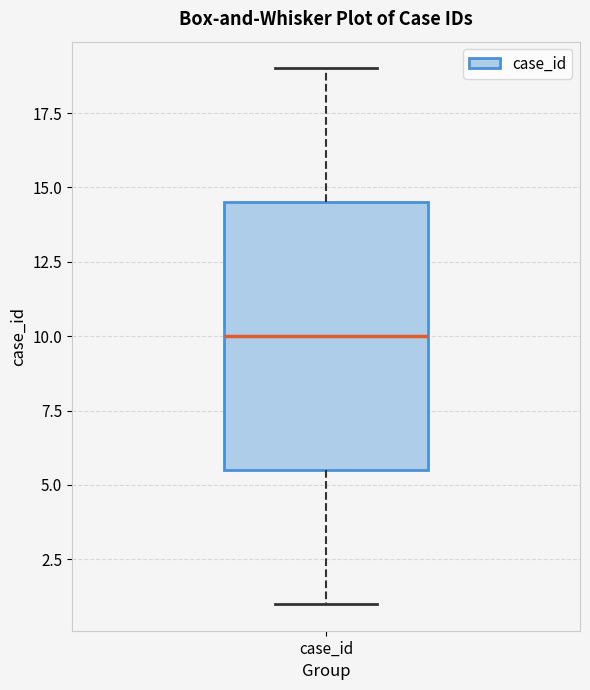

Where does the lower whisker of the box for case_id end on the y-axis? The values are not printed on the chart, so give them approximately, as read against the axis.

1.0